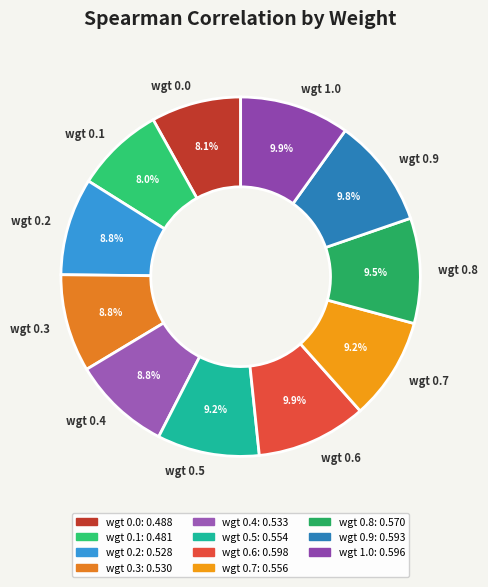

Which has a higher value, wgt 0.8 or wgt 0.4?

wgt 0.8